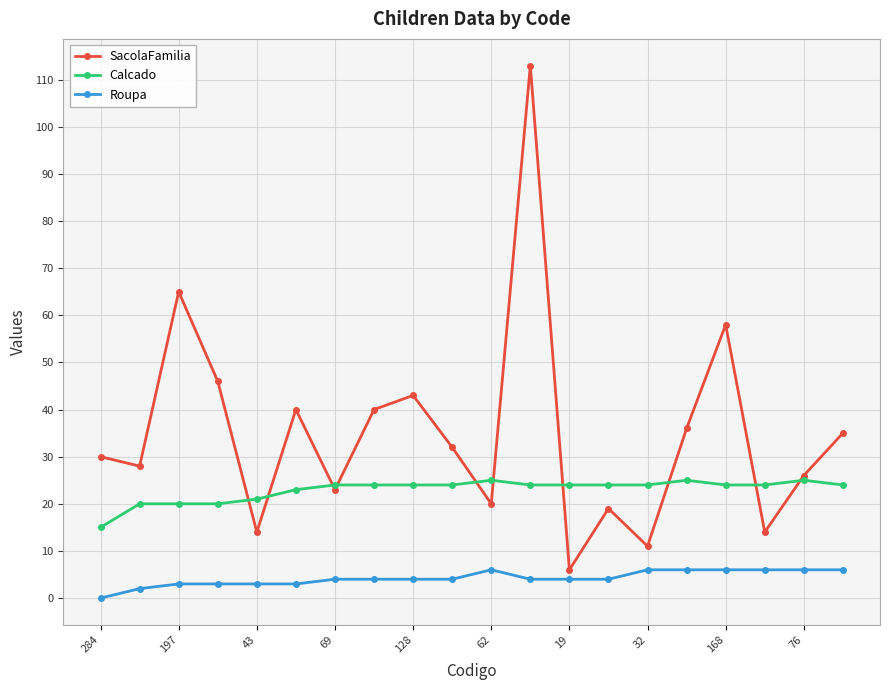

True or false: Roupa and Calcado intersect in this chart.

False